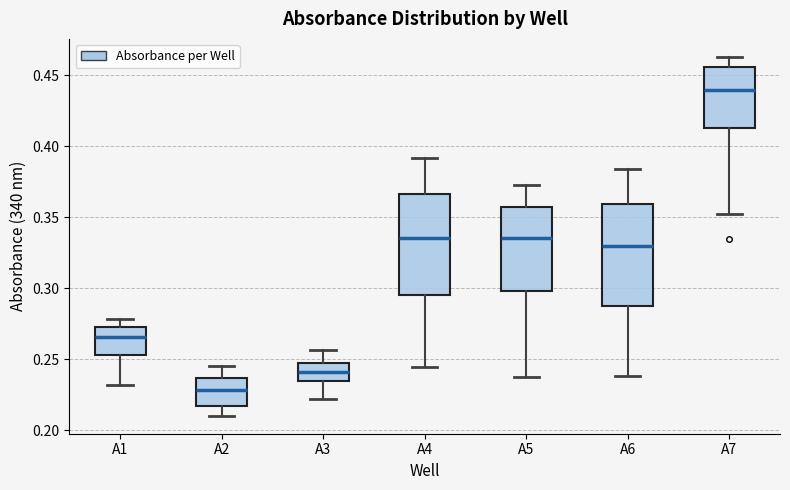

Where does the upper whisker of the box for A4 end on the y-axis? The values are not printed on the chart, so give them approximately, as read against the axis.

0.390